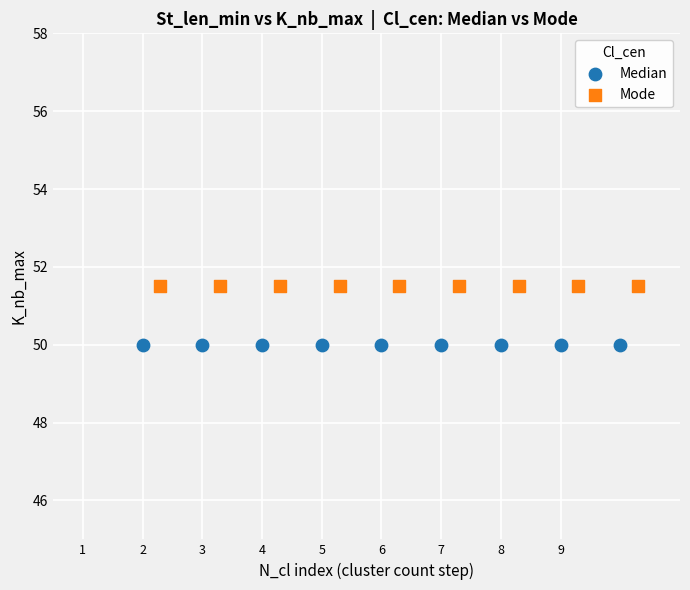

What are all the series names shown in the legend?

Median, Mode